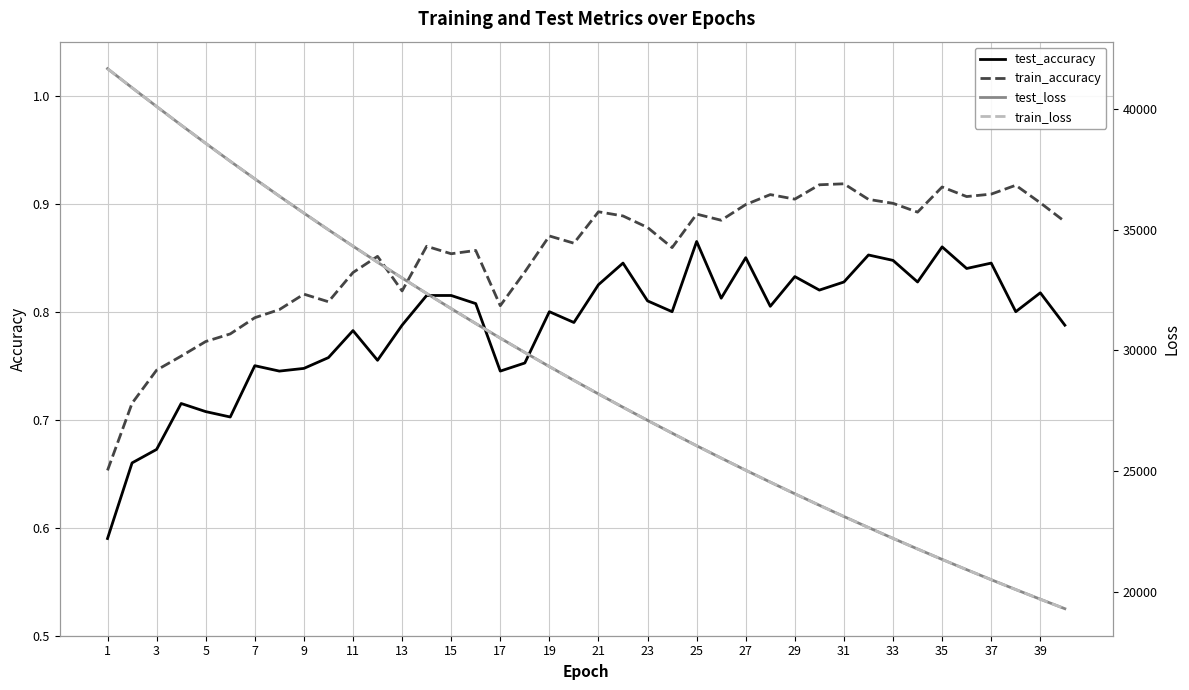

Which series has the widest spread of values?

test_loss